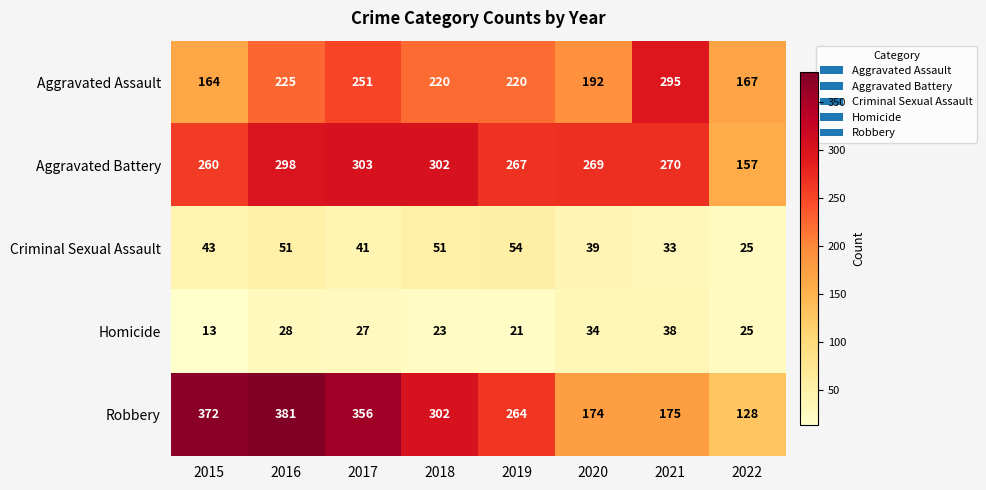

Rank the series at 2021 from highest to lowest value.

Aggravated Assault, Aggravated Battery, Robbery, Homicide, Criminal Sexual Assault